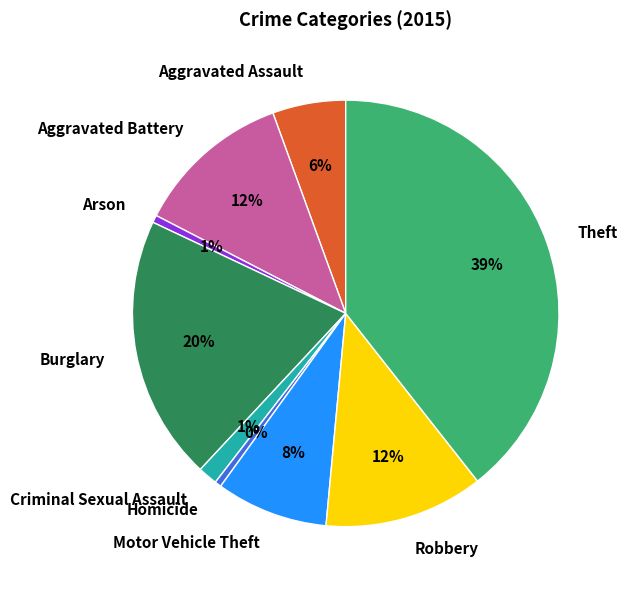

Does any single category account for the majority?

No